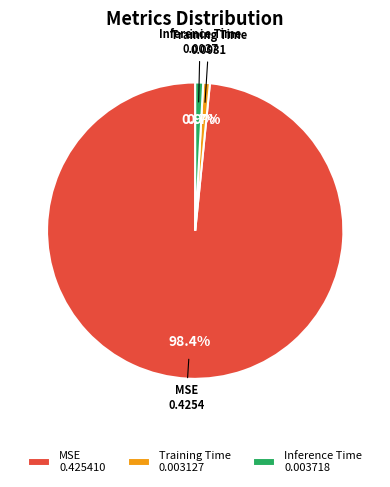

The Inference Time slice represents 1% of the pie. True or false?

True